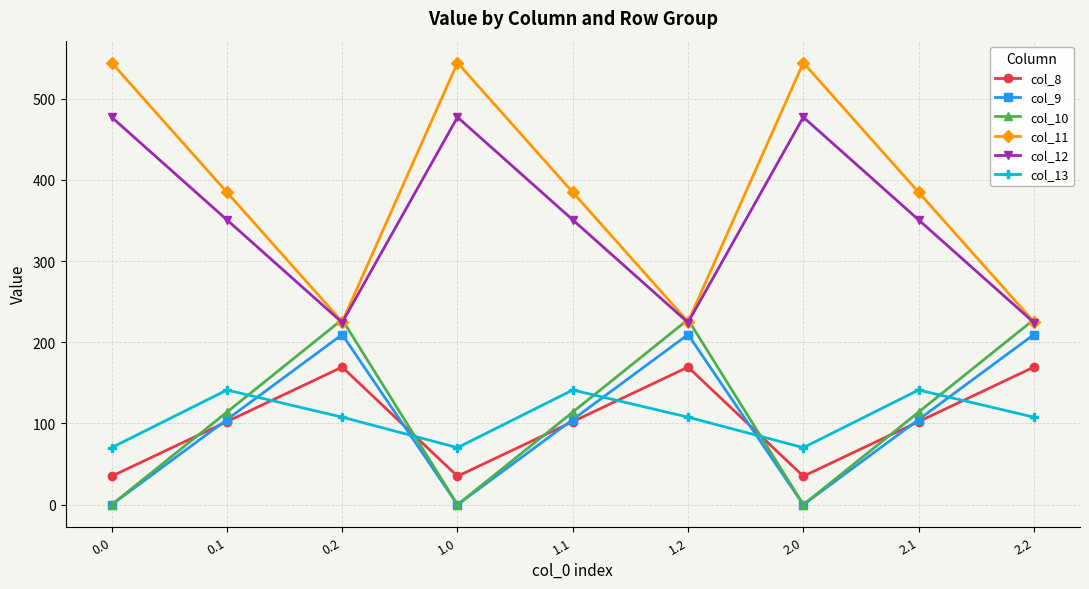

What is the greatest value displayed?

544.3